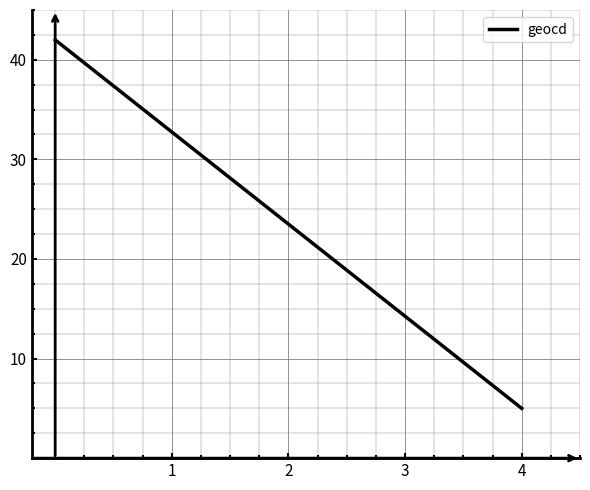

What is the smallest value displayed?

5.0